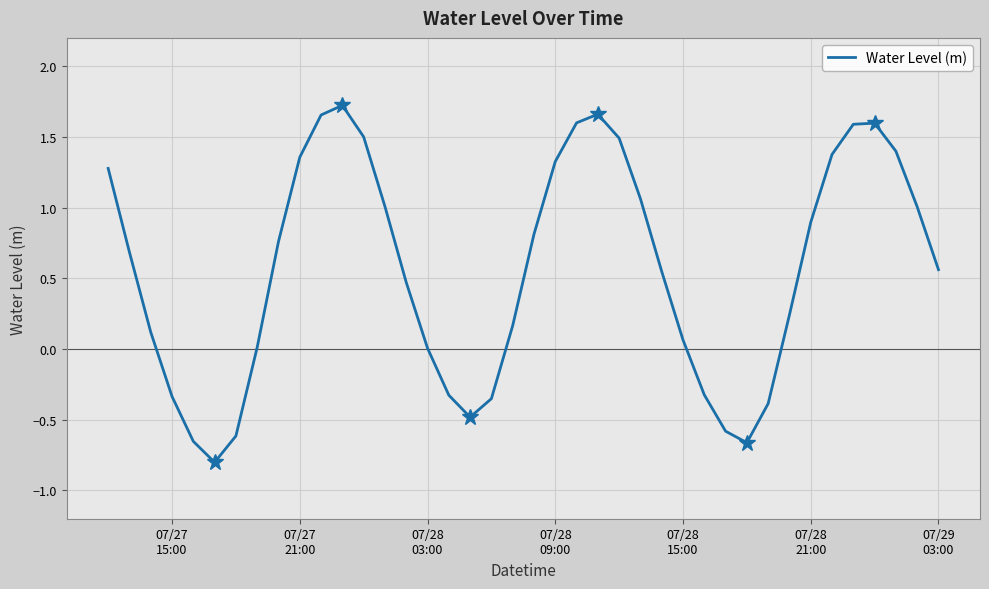

What is the minimum value shown in the chart?

-0.8